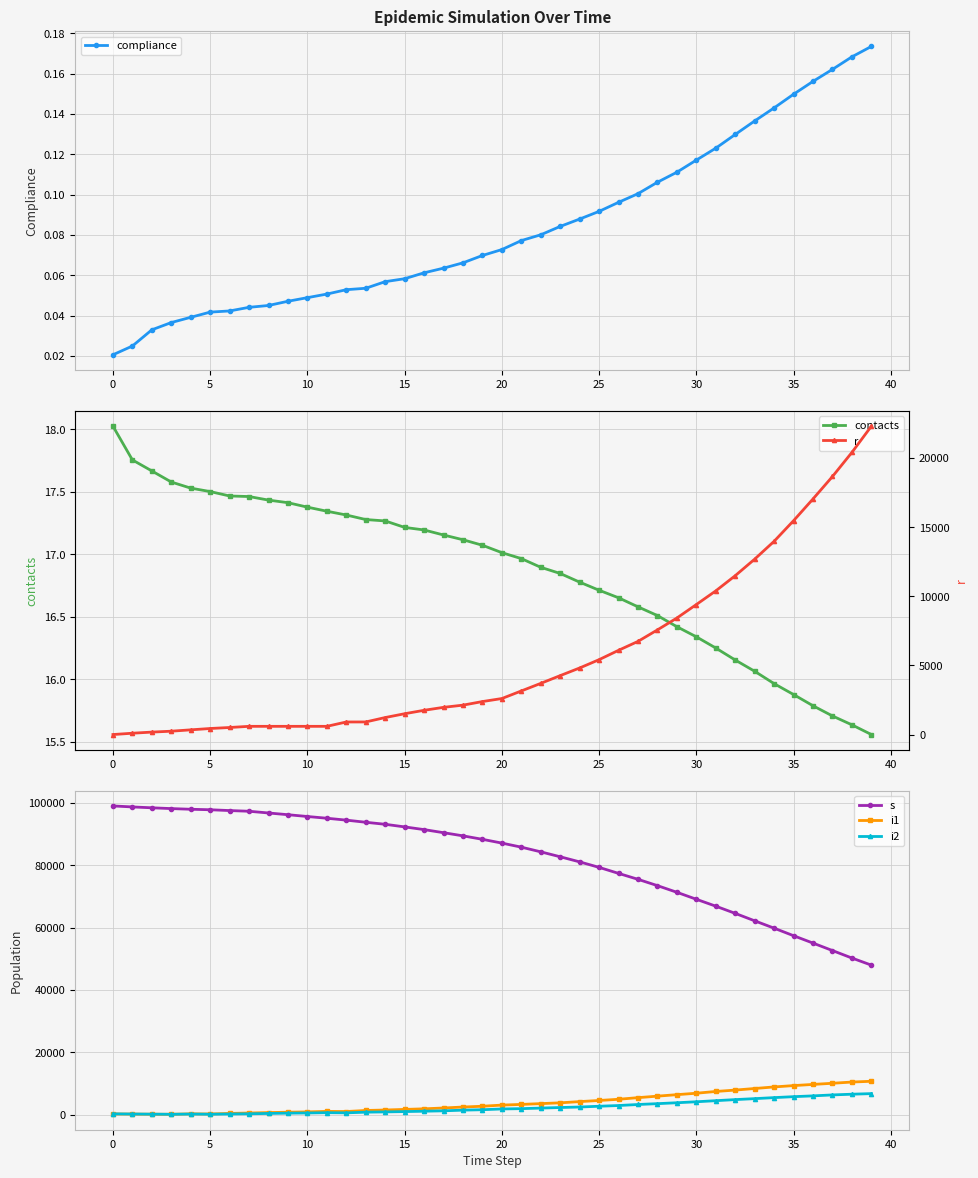

What is the lowest value of the s series?

48016